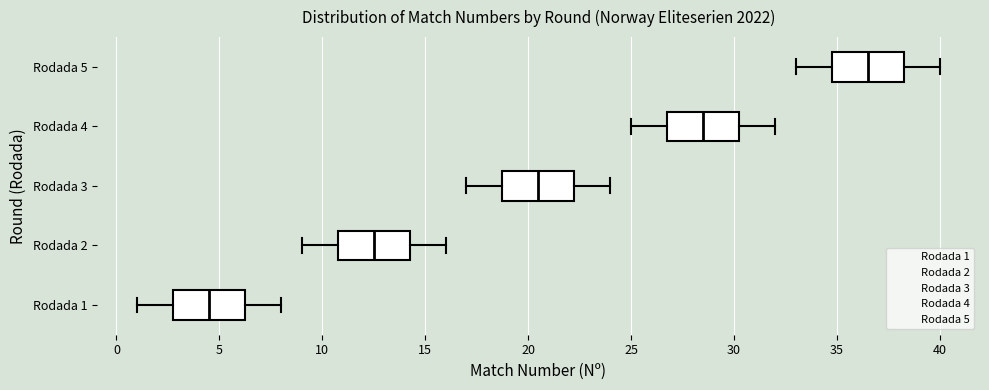

Reading bottom to top, read every box against the x-axis: the position of its median line, the range the box covers, and the ends of its whiskers. The values are not printed on the chart, so give them approximately, as read against the axis.

Rodada 1: median 4.5, box 3.0 to 6.5, whiskers 1.0 to 8.0
Rodada 2: median 12.5, box 11.0 to 14.5, whiskers 9.0 to 16.0
Rodada 3: median 20.5, box 19.0 to 22.5, whiskers 17.0 to 24.0
Rodada 4: median 28.5, box 27.0 to 30.5, whiskers 25.0 to 32.0
Rodada 5: median 36.5, box 35.0 to 38.5, whiskers 33.0 to 40.0